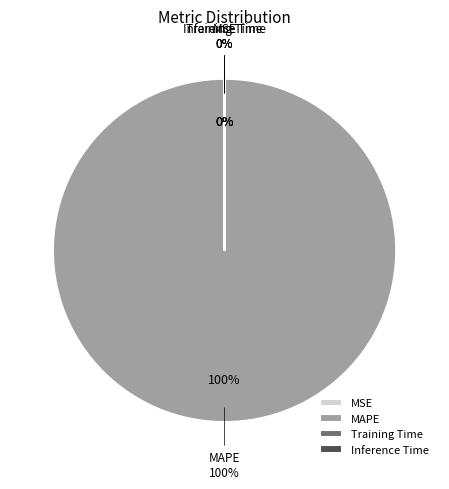

Is there a majority slice in this chart?

Yes